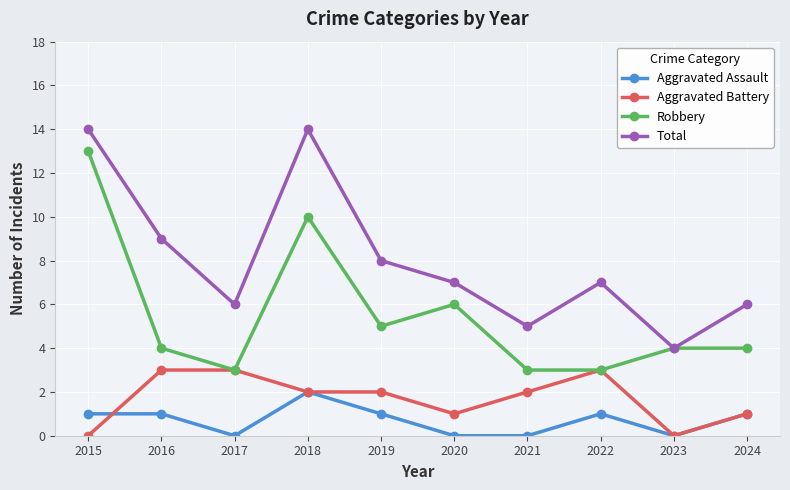

Which series has the largest total across all categories?

Total